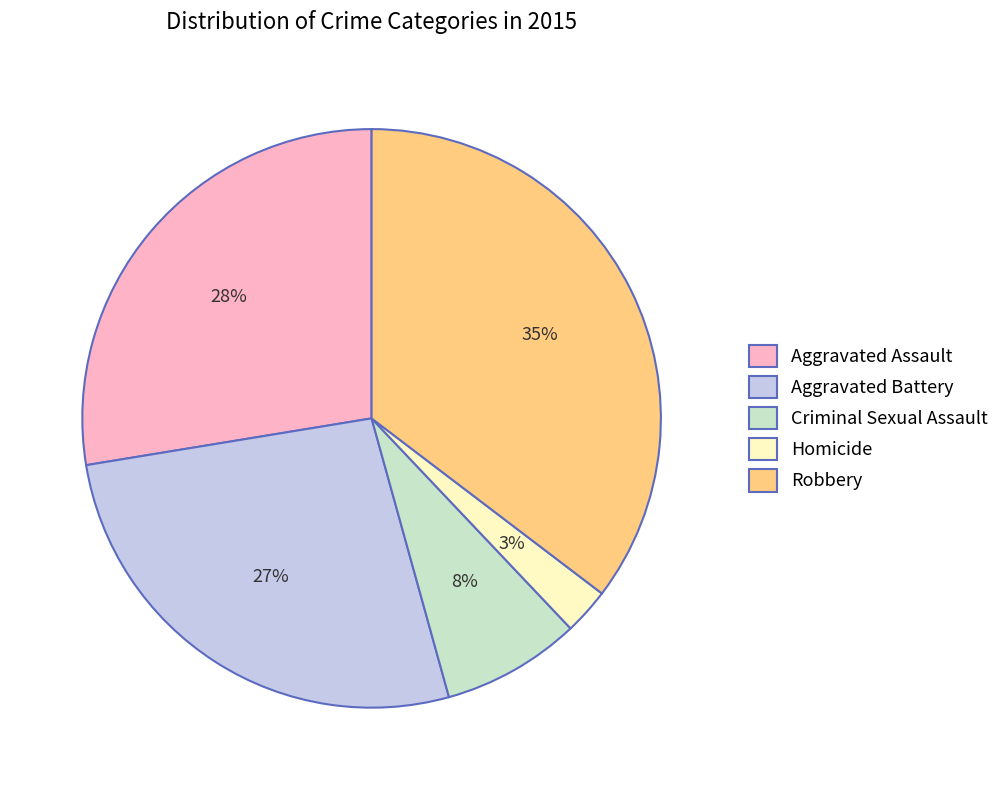

Rank the categories by value from highest to lowest.

Robbery, Aggravated Assault, Aggravated Battery, Criminal Sexual Assault, Homicide